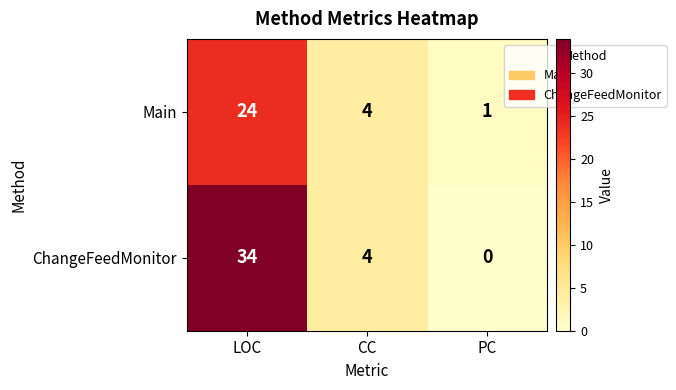

Which series has the largest range (max minus min)?

ChangeFeedMonitor